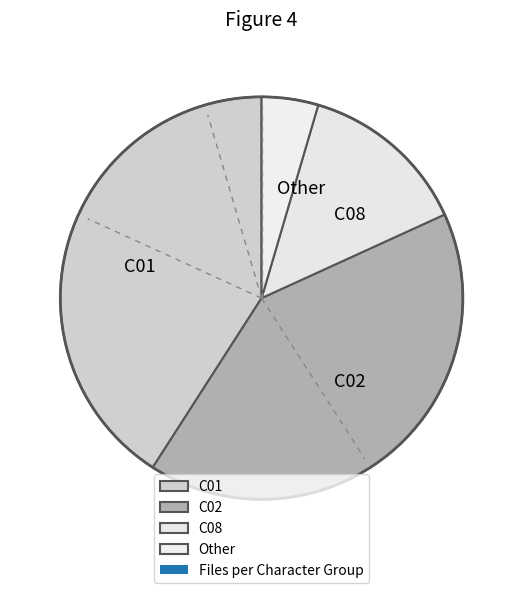

Which slice is the smallest?

Other